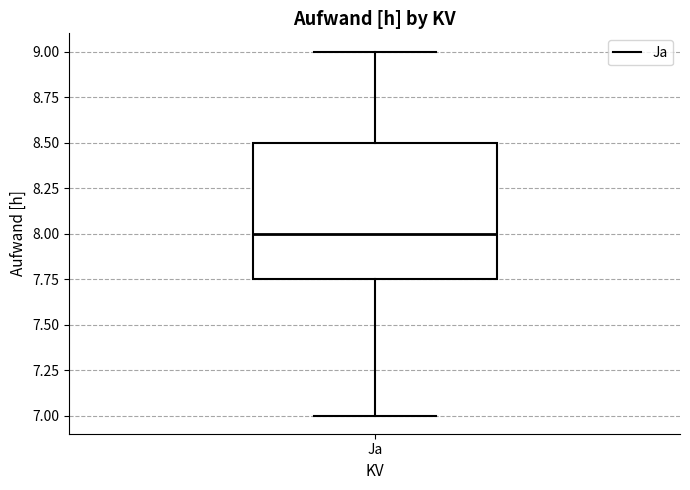

Transcribe this box plot: give where the median line is, the range the box spans, and where the two whiskers end, as read against the y-axis. The values are not printed on the chart, so give them approximately, as read against the axis.

median 8.00, box 7.75 to 8.50, whiskers 7.00 to 9.00